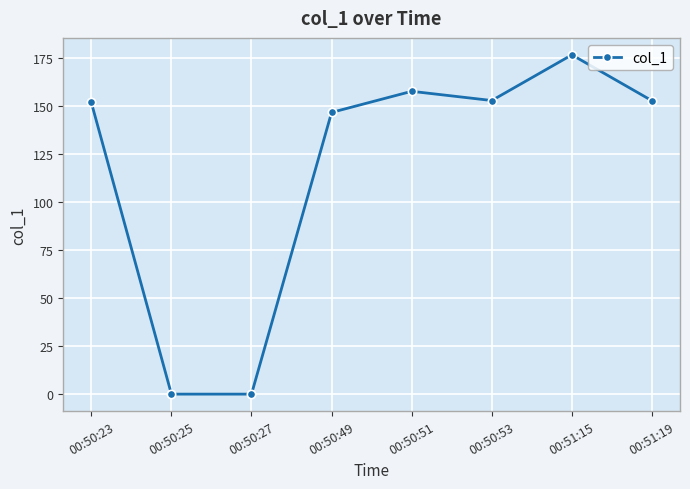

True or false: the data has more than 0 interior local peaks.

True